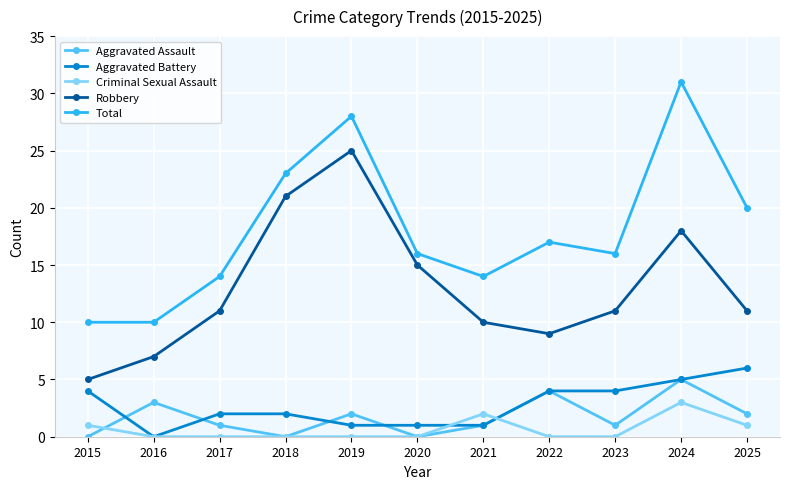

How many interior local valleys does the Aggravated Assault series have?

3